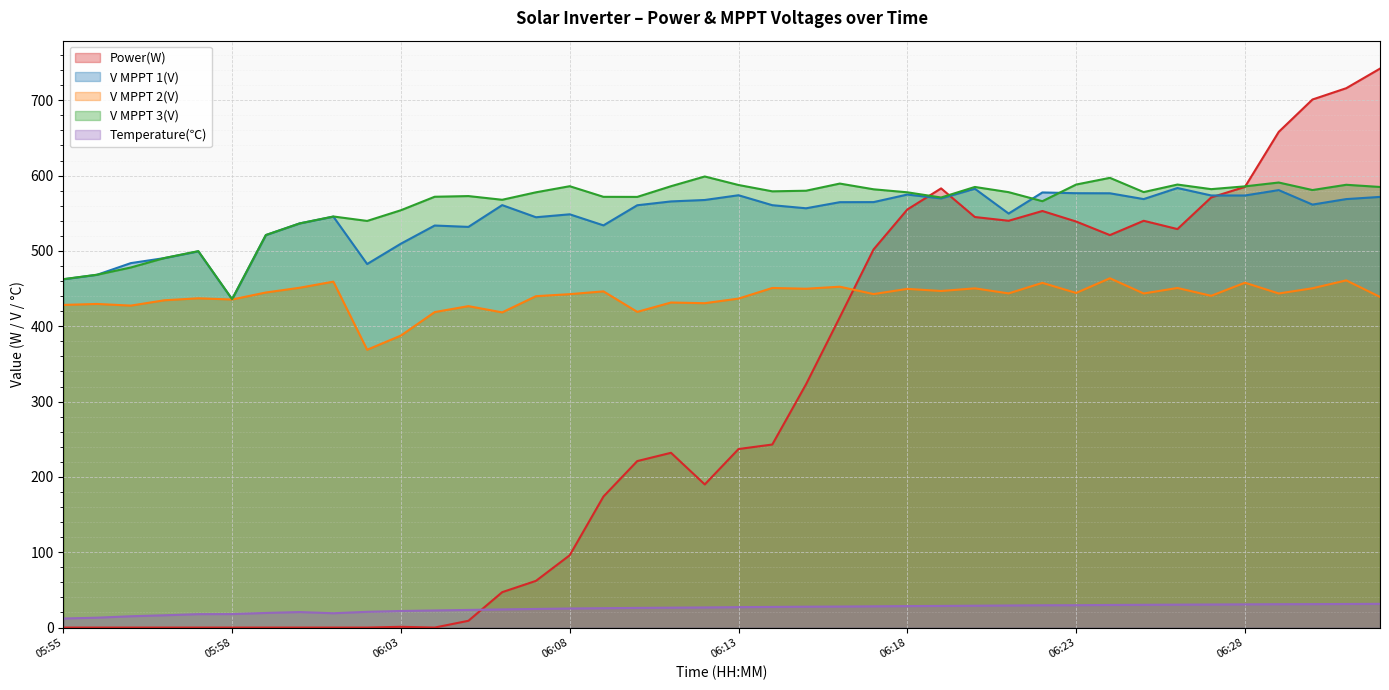

In V MPPT 2(V), how many points are higher than both neighbors (excluding endpoints)?

15